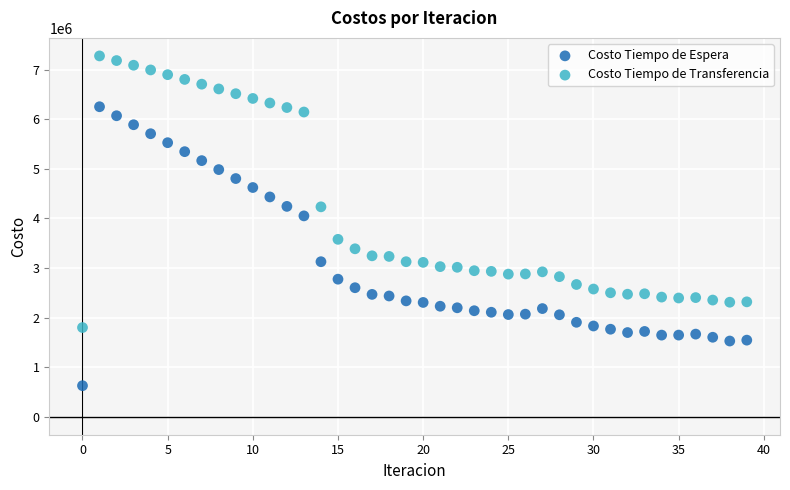

Across all data points, what is the range of Y values (max minus min)?

6652879.5